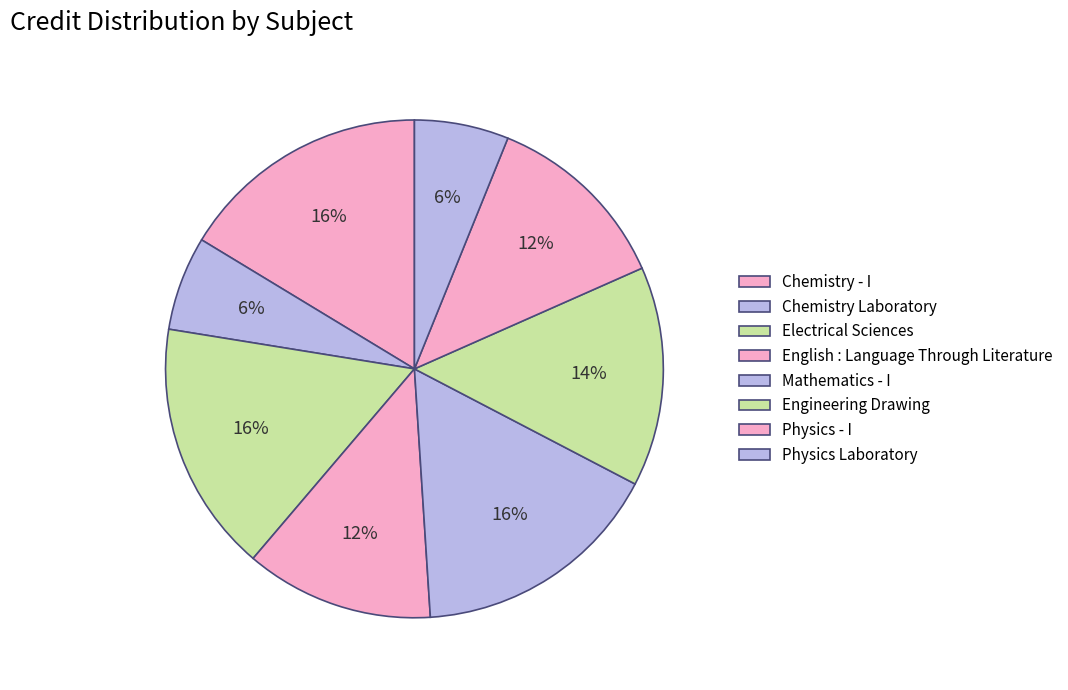

Is it true that Electrical Sciences is 26% of the pie?

False